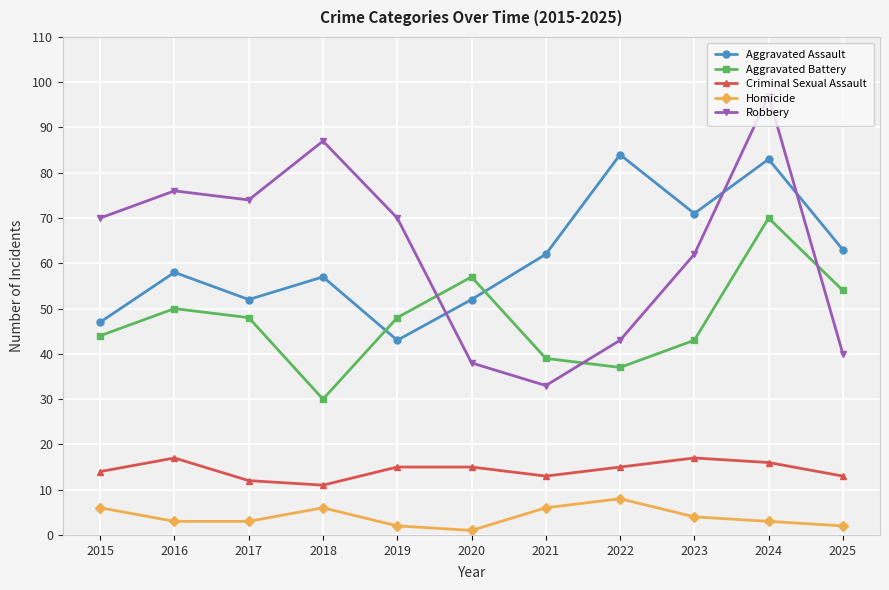

List the series in order of their peak value, lowest first.

Homicide, Criminal Sexual Assault, Aggravated Battery, Aggravated Assault, Robbery